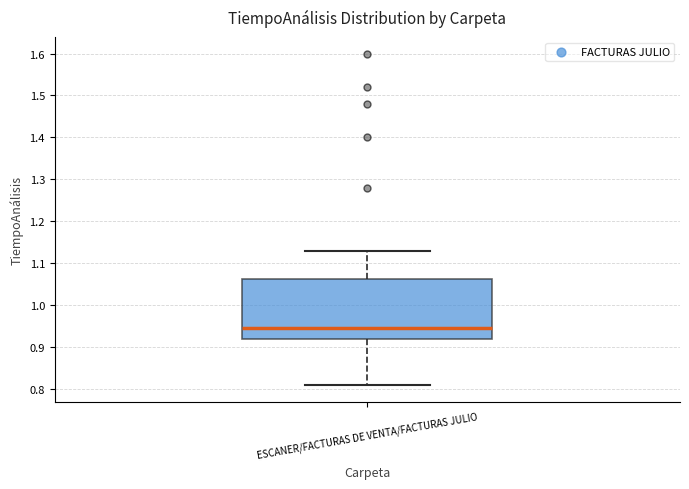

Where does the median line of the box for ESCANER/FACTURAS DE VENTA/FACTURAS JULIO sit on the y-axis? The values are not printed on the chart, so give them approximately, as read against the axis.

0.95